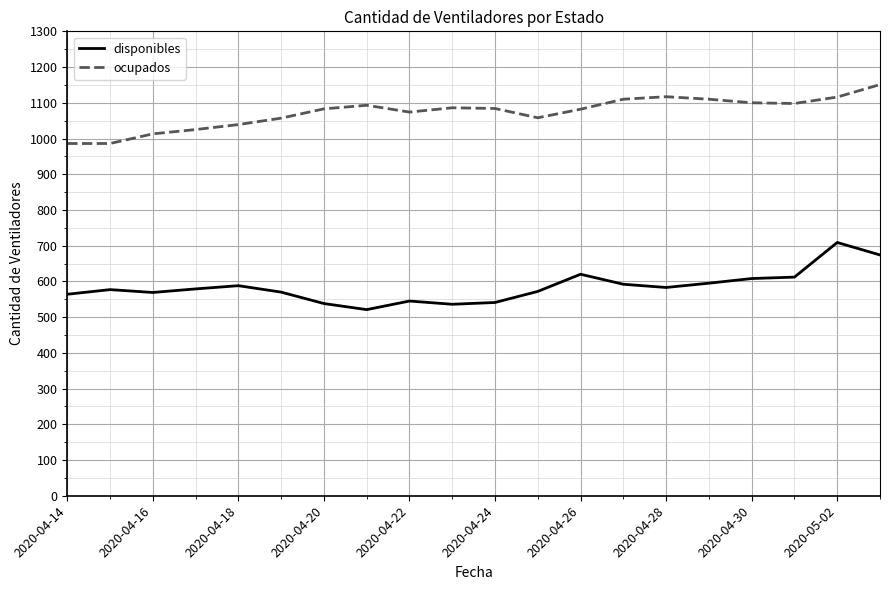

What are all the series names shown in the legend?

disponibles, ocupados